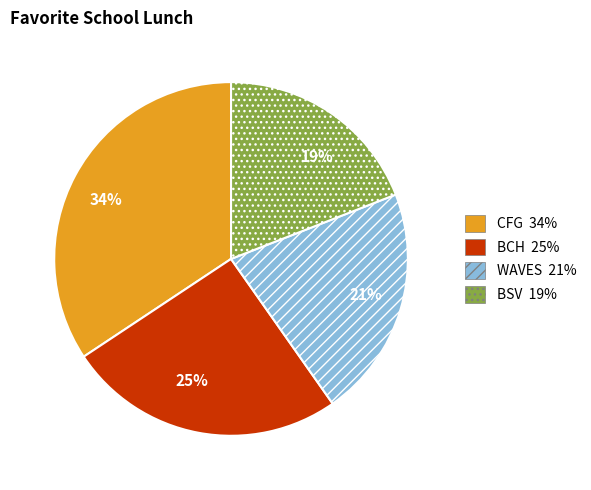

Is there a majority slice in this chart?

No